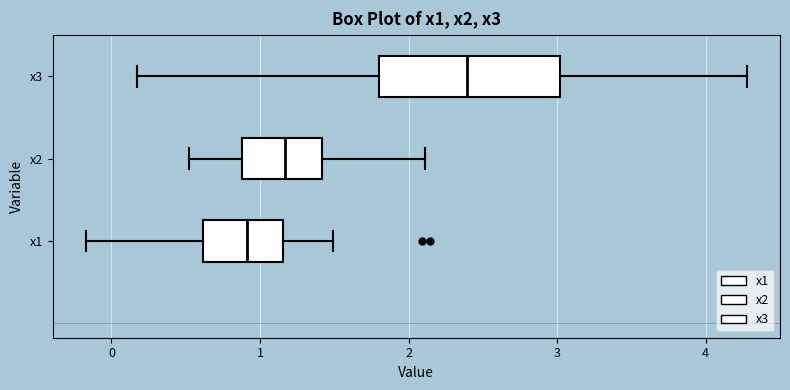

Reading bottom to top, read every box against the x-axis: the position of its median line, the range the box covers, and the ends of its whiskers. The values are not printed on the chart, so give them approximately, as read against the axis.

x1: median 0.9, box 0.6 to 1.2, whiskers -0.2 to 1.5
x2: median 1.2, box 0.9 to 1.4, whiskers 0.5 to 2.1
x3: median 2.4, box 1.8 to 3.0, whiskers 0.2 to 4.3